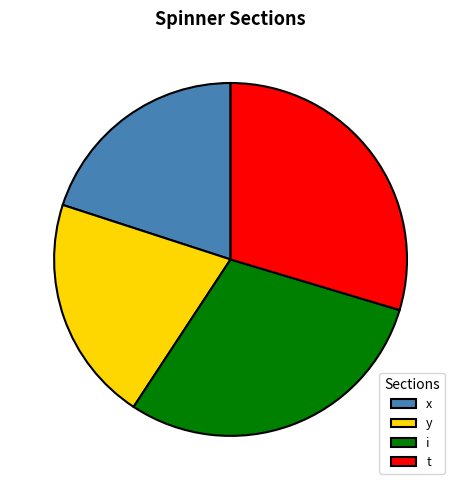

True or false: y accounts for 21% of the total.

True